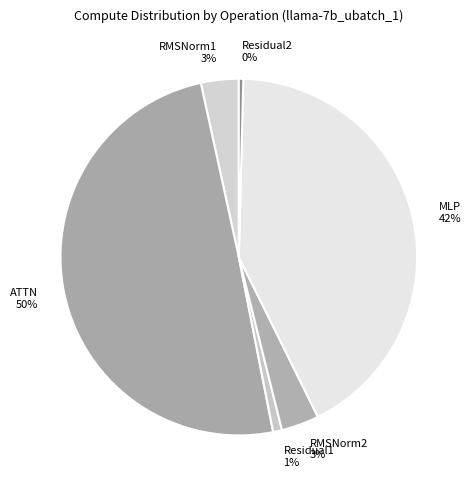

How many slices are in this pie chart?

6